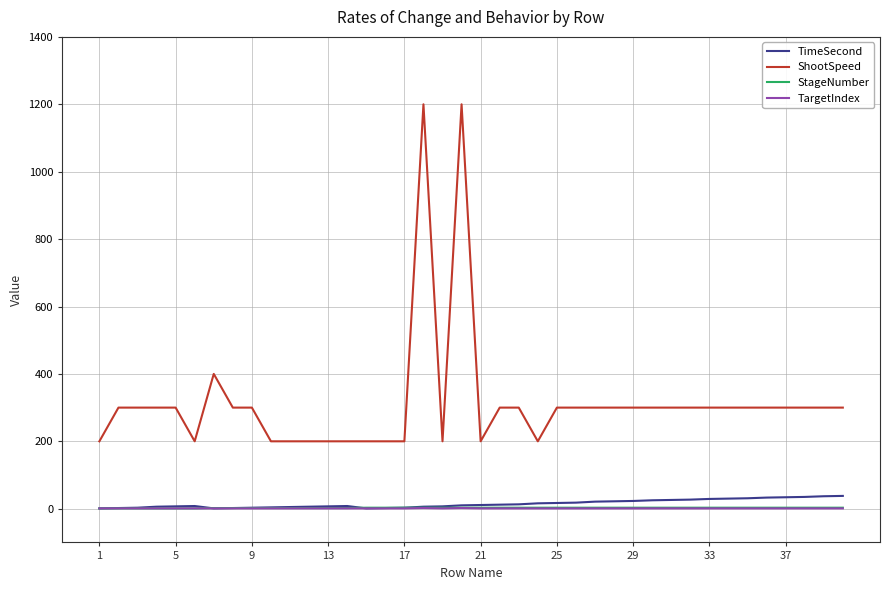

True or false: StageNumber and ShootSpeed intersect in this chart.

False